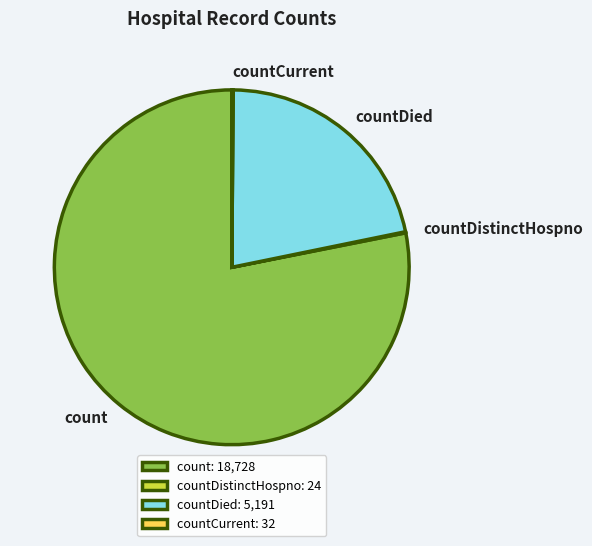

Is there a majority slice in this chart?

Yes